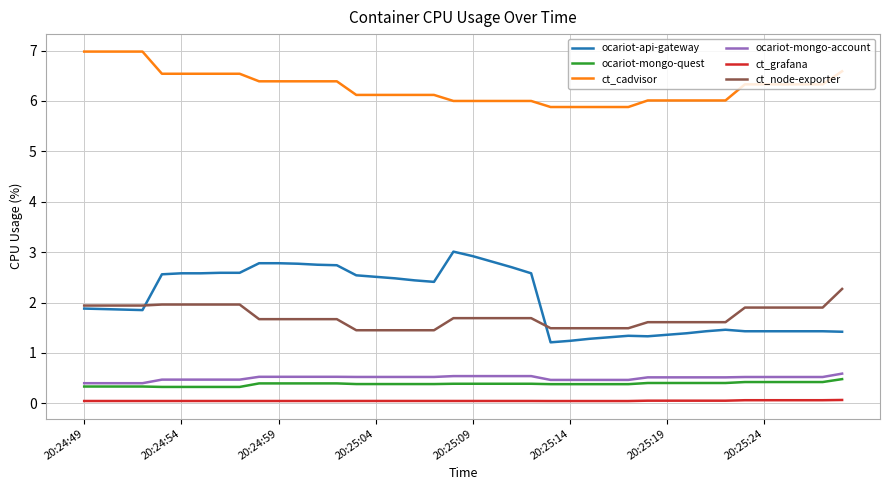

At how many categories does at least one series exceed 0?

40